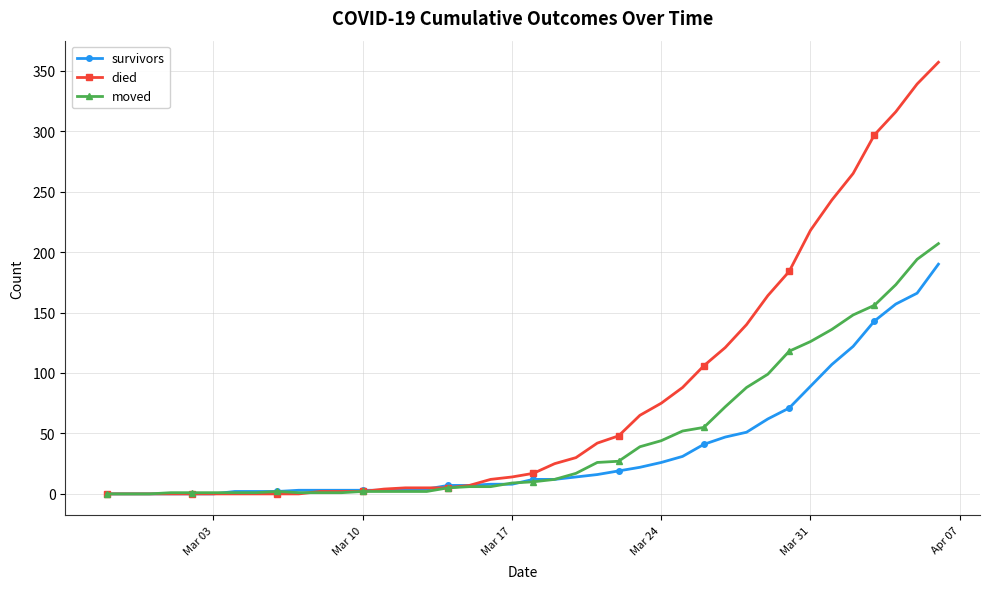

What is the value of the died point at the 13th from the left?

2